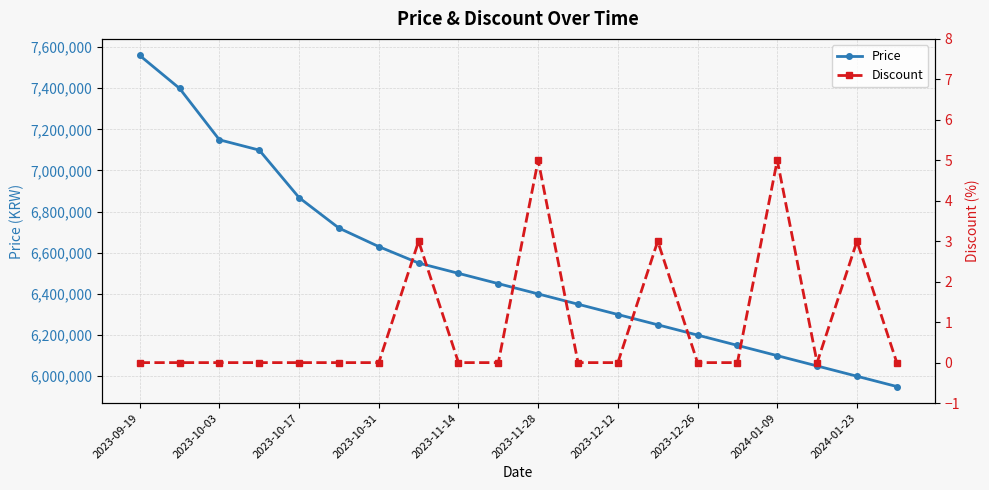

True or false: Discount has a value of -2 at 2023-09-19.

False